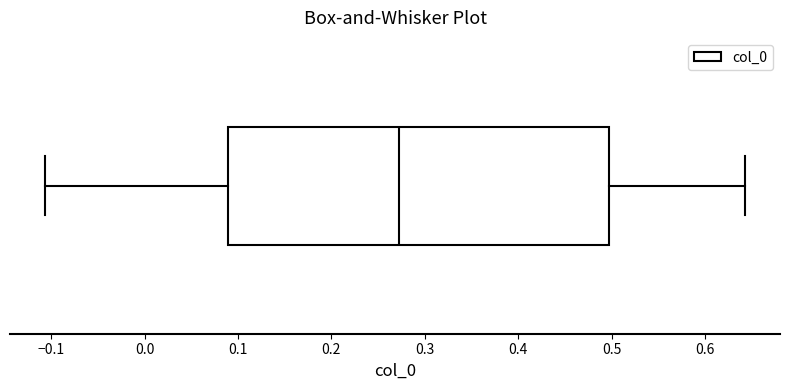

Transcribe this box plot: give where the median line is, the range the box spans, and where the two whiskers end, as read against the x-axis. The values are not printed on the chart, so give them approximately, as read against the axis.

median 0.27, box 0.09 to 0.50, whiskers -0.11 to 0.64